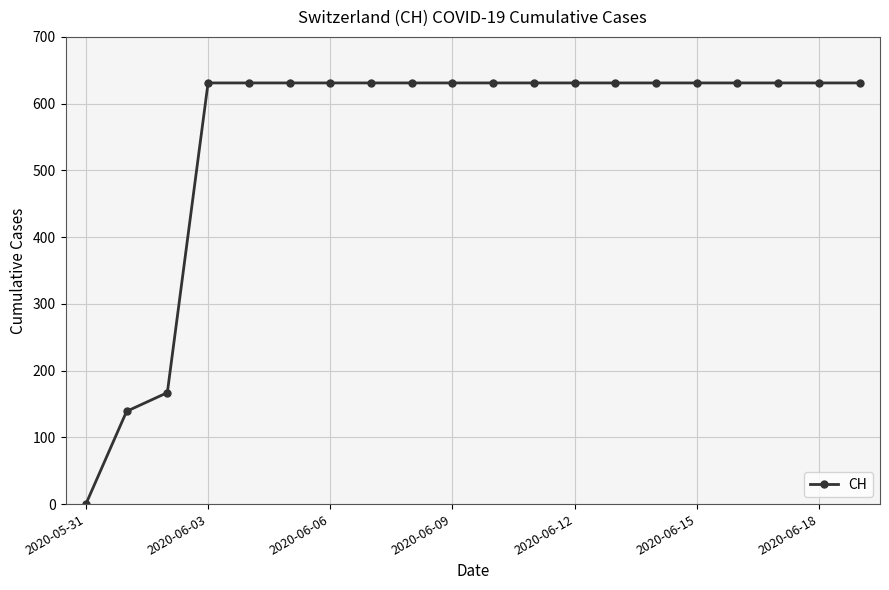

What is the maximum value shown in the chart?

631